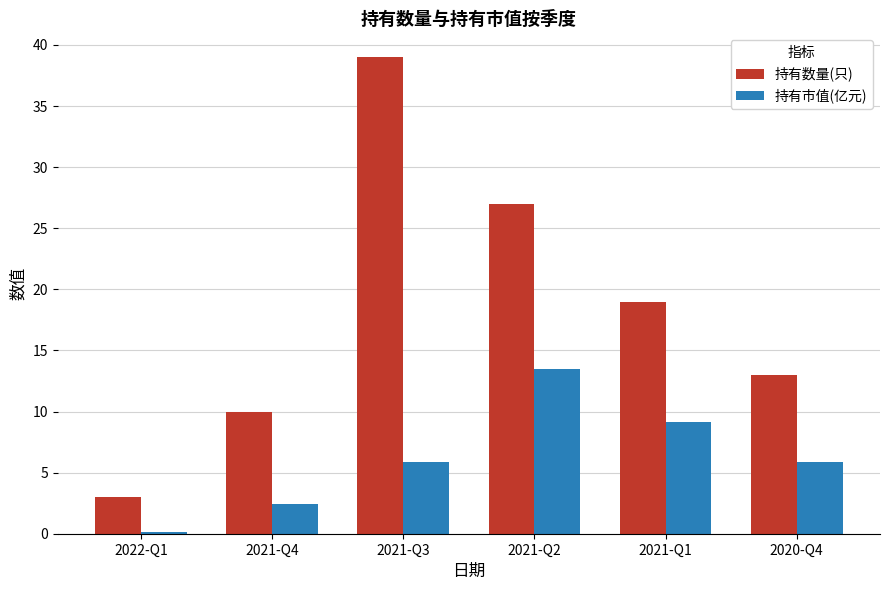

What is the average value of the 持有数量(只) series?

18.5